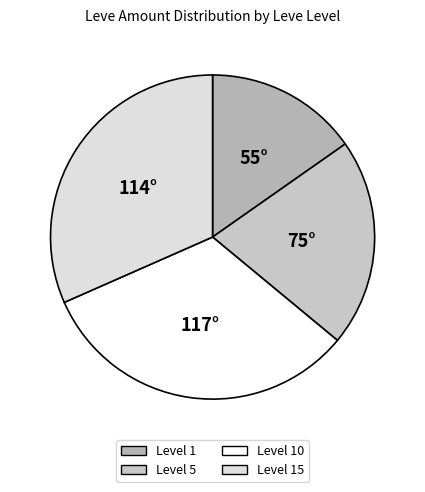

How many segments does this pie chart have?

4